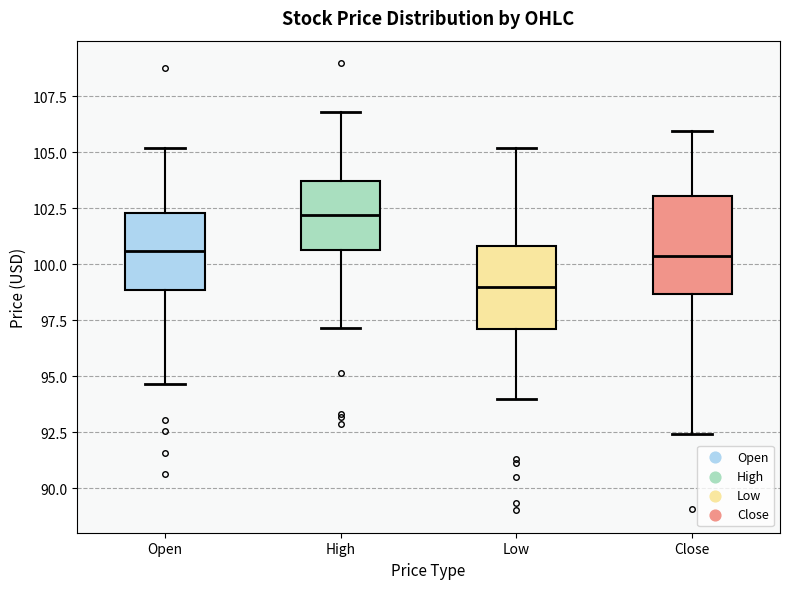

Reading left to right, transcribe this box plot: for each box, give where its median line is, the range the box spans, and where its two whiskers end, as read against the y-axis. The values are not printed on the chart, so give them approximately, as read against the axis.

Open: median 100.5, box 99.0 to 102.5, whiskers 94.5 to 105.0
High: median 102.0, box 100.5 to 103.5, whiskers 97.0 to 107.0
Low: median 99.0, box 97.0 to 101.0, whiskers 94.0 to 105.0
Close: median 100.5, box 98.5 to 103.0, whiskers 92.5 to 106.0